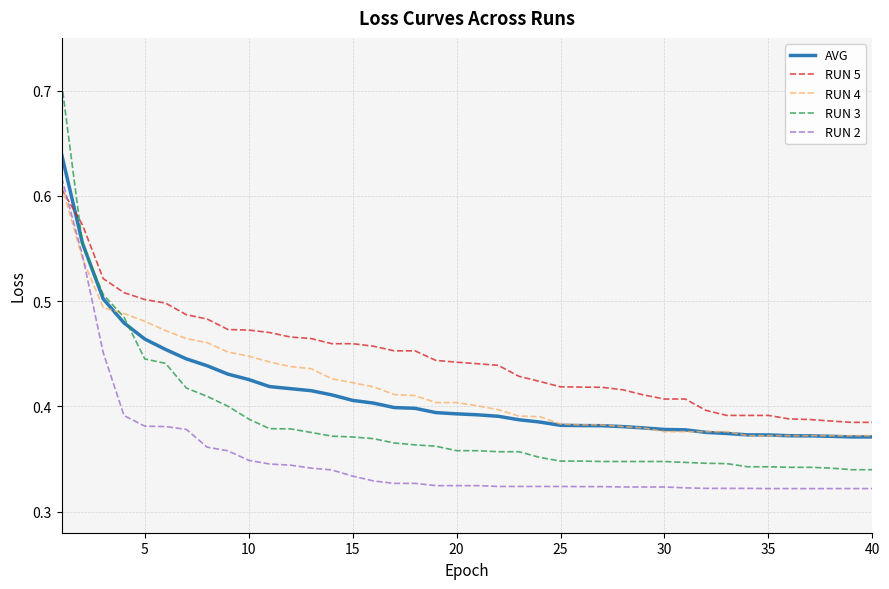

True or false: RUN 3 and RUN 2 cross at least once.

False